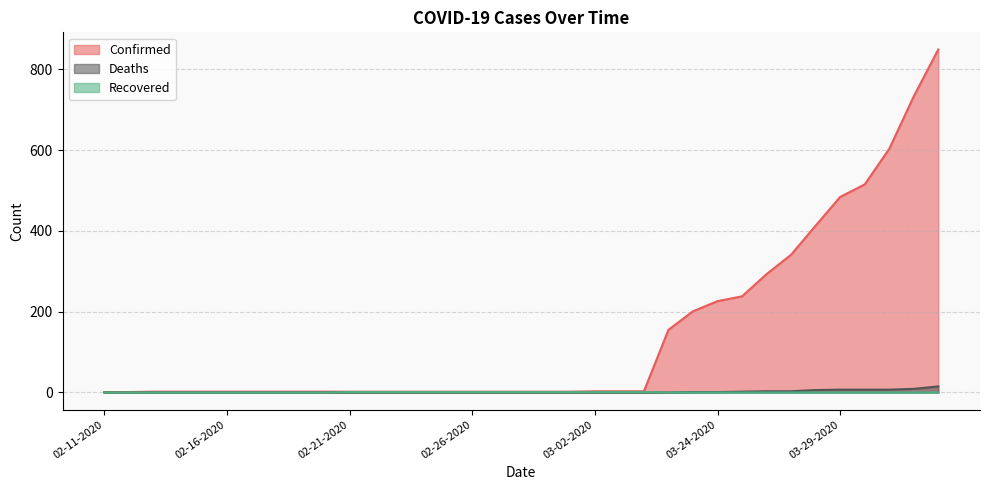

List the labels in order of Confirmed value, smallest first.

02-11-2020, 02-12-2020, 02-13-2020, 02-14-2020, 02-15-2020, 02-16-2020, 02-17-2020, 02-18-2020, 02-19-2020, 02-20-2020, 02-21-2020, 02-22-2020, 02-23-2020, 02-24-2020, 02-25-2020, 02-26-2020, 02-27-2020, 02-28-2020, 02-29-2020, 03-01-2020, 03-02-2020, 03-03-2020, 03-04-2020, 03-22-2020, 03-23-2020, 03-24-2020, 03-25-2020, 03-26-2020, 03-27-2020, 03-28-2020, 03-29-2020, 03-30-2020, 03-31-2020, 04-01-2020, 04-02-2020